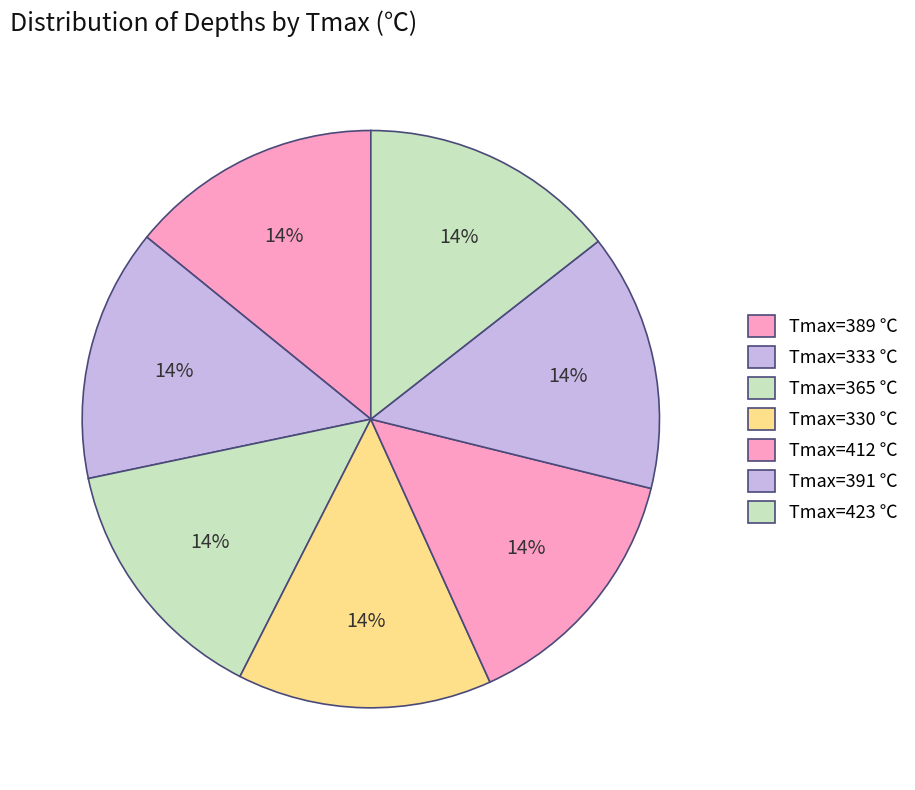

Rank the categories by value from highest to lowest.

423, 391, 412, 330, 365, 333, 389